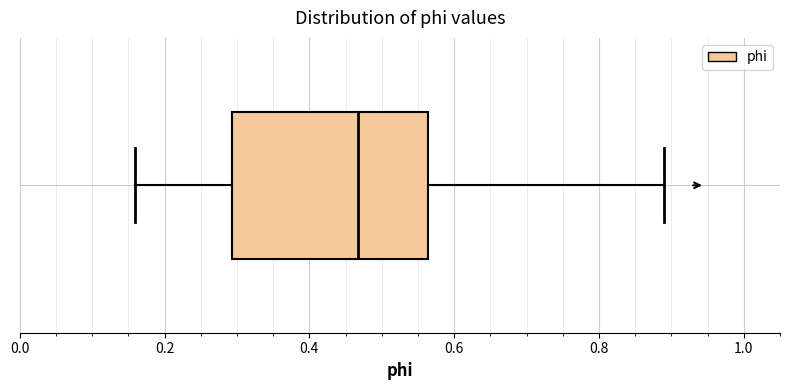

Transcribe this box plot: give where the median line is, the range the box spans, and where the two whiskers end, as read against the x-axis. The values are not printed on the chart, so give them approximately, as read against the axis.

median 0.46, box 0.30 to 0.56, whiskers 0.16 to 0.88